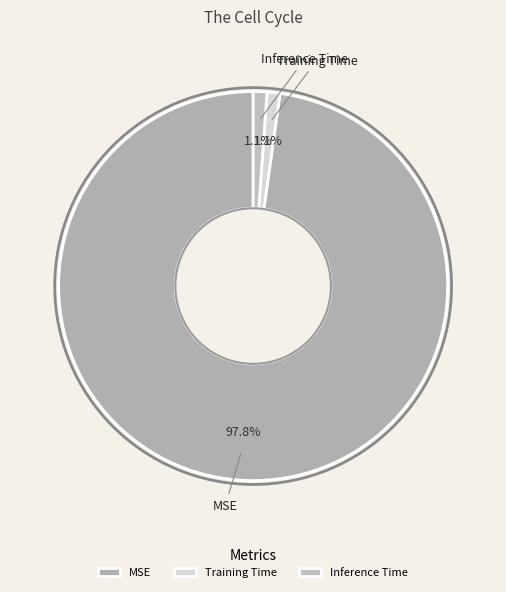

Between MSE and Inference Time, which is larger?

MSE